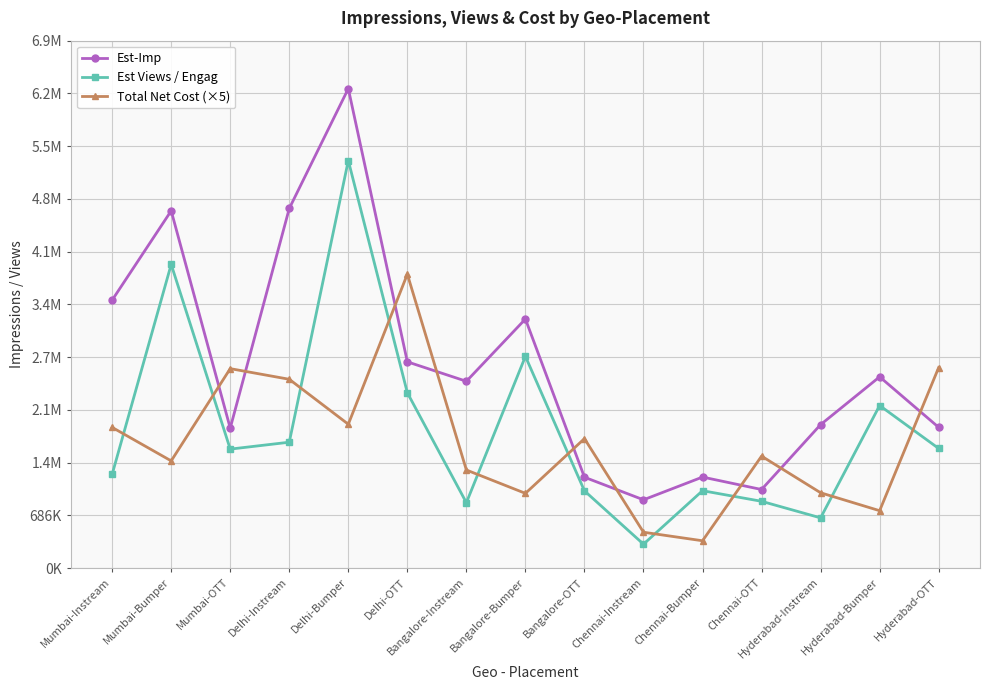

The value of Est Views / Engag at Hyderabad-Instream is 1174455. True or false?

False